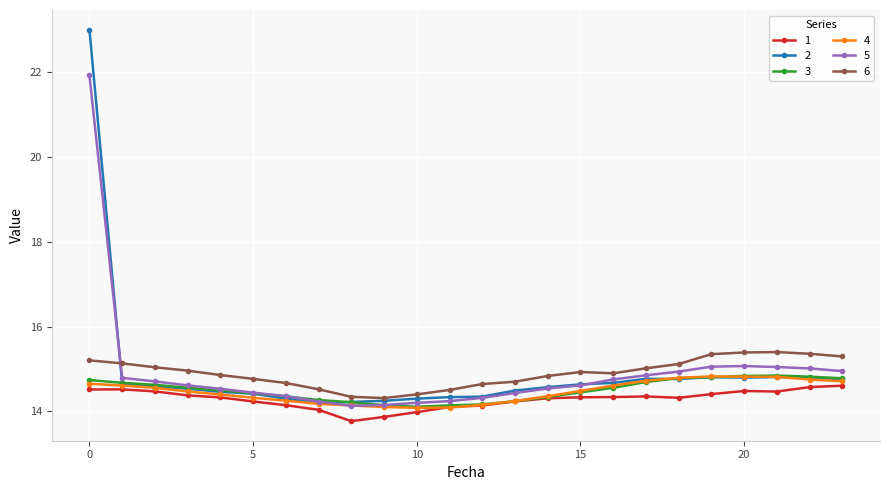

What is the value of the 5 point at the 19th from the left?

14.9